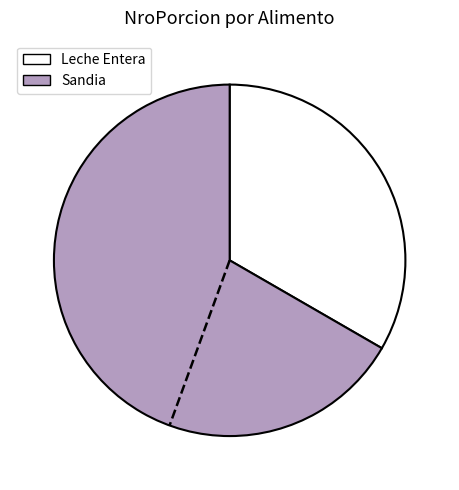

The Leche Entera slice represents 40% of the pie. True or false?

False